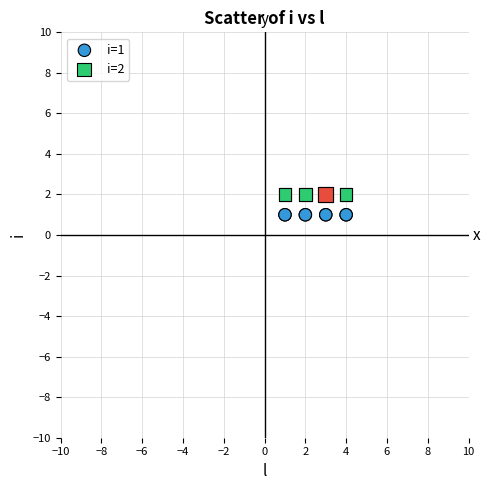

Which series contains the lowest Y value?

i=1